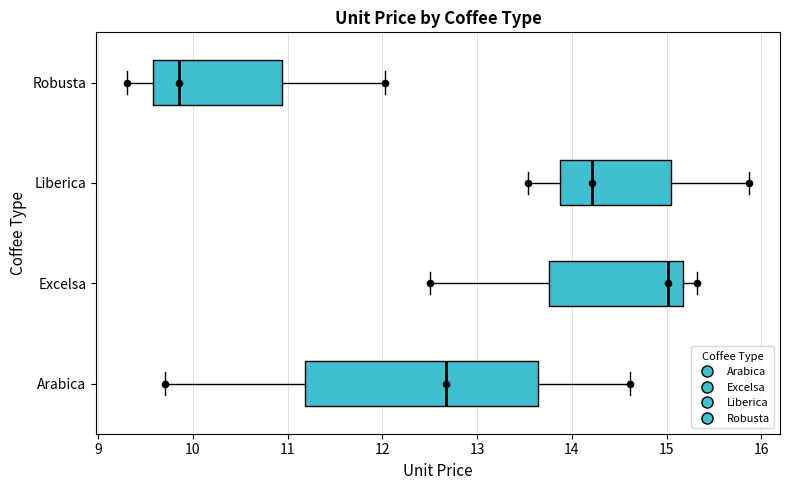

Reading bottom to top, transcribe this box plot: for each box, give where its median line is, the range the box spans, and where its two whiskers end, as read against the x-axis. The values are not printed on the chart, so give them approximately, as read against the axis.

Arabica: median 12.7, box 11.2 to 13.6, whiskers 9.7 to 14.6
Excelsa: median 15.0, box 13.8 to 15.2, whiskers 12.5 to 15.3
Liberica: median 14.2, box 13.9 to 15.0, whiskers 13.5 to 15.9
Robusta: median 9.9, box 9.6 to 10.9, whiskers 9.3 to 12.0